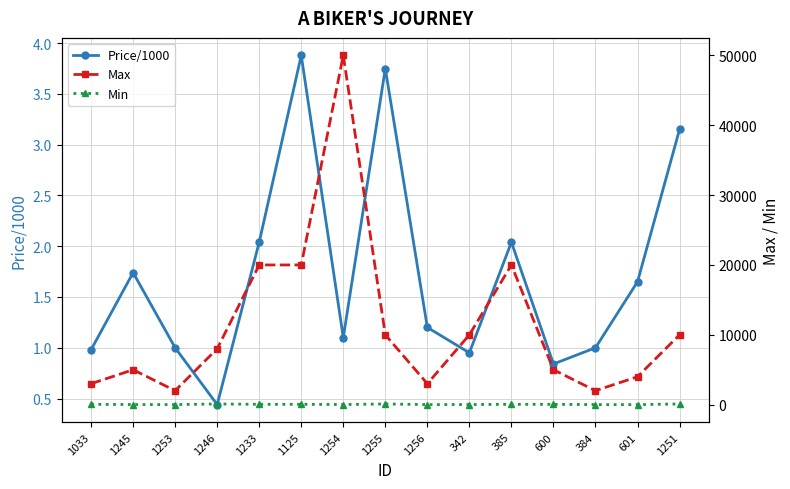

True or false: Price/1000 has a value of 1.1 at 1245.

False